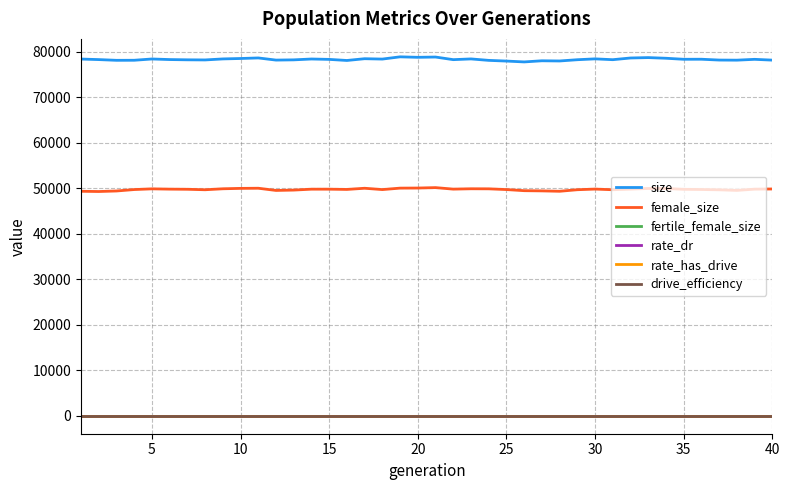

True or false: rate_dr and fertile_female_size intersect in this chart.

False